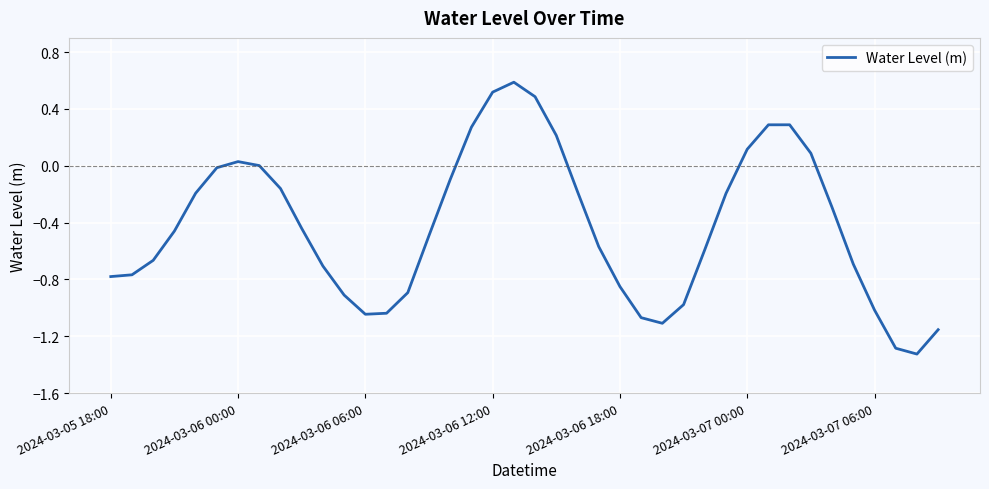

What is the smallest value displayed?

-1.3